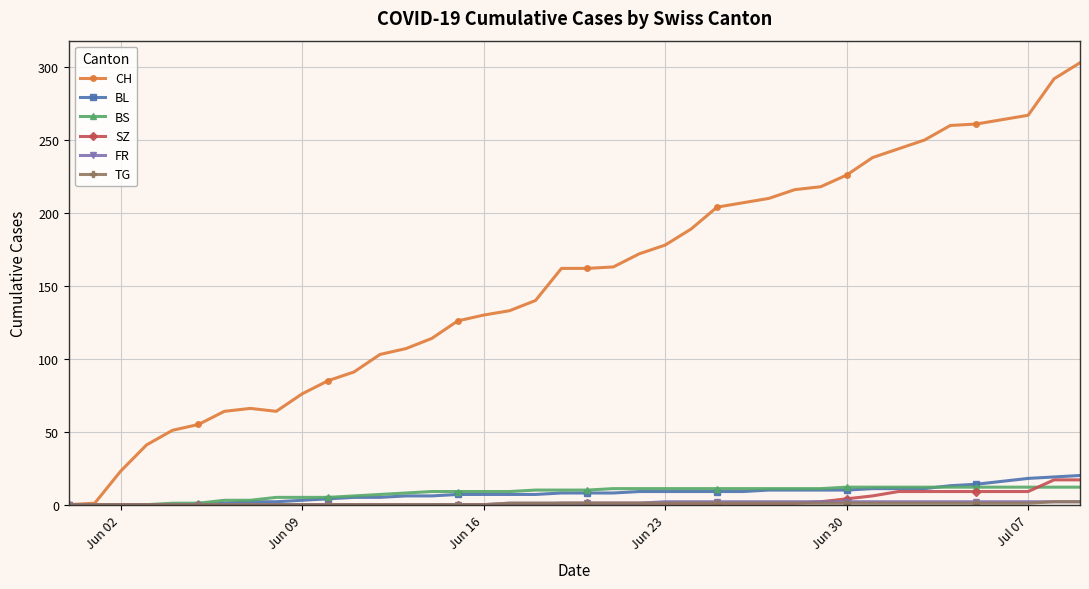

Which series has the widest spread of values?

CH